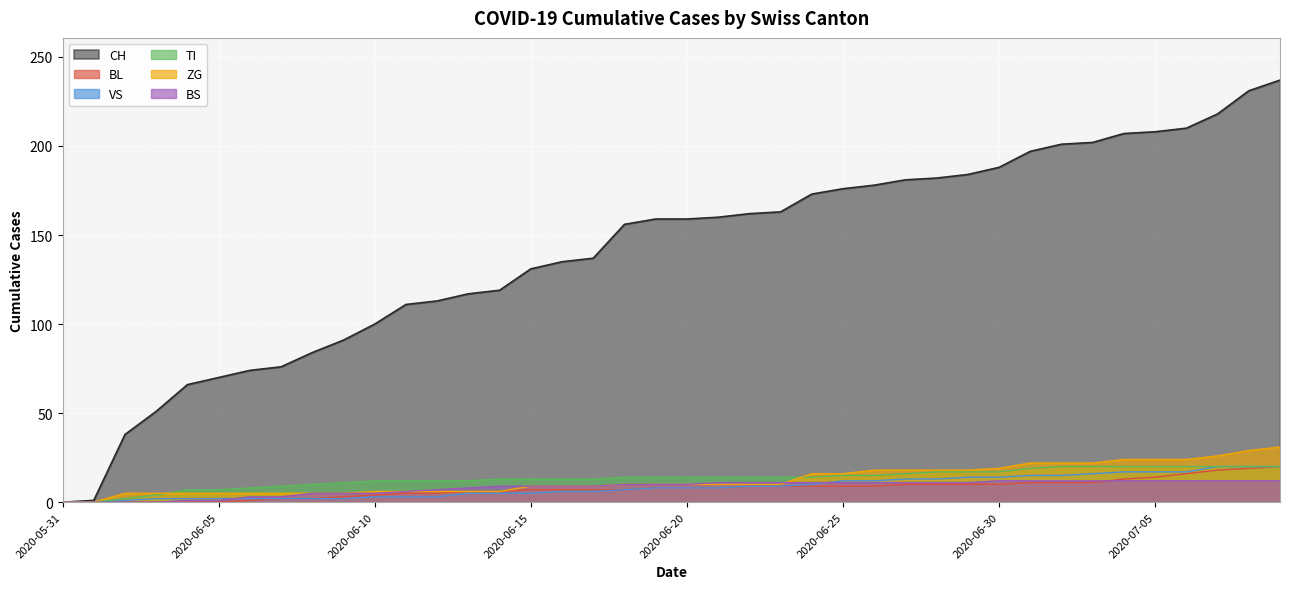

What is the label of the 6th point from the right?

2020-07-04